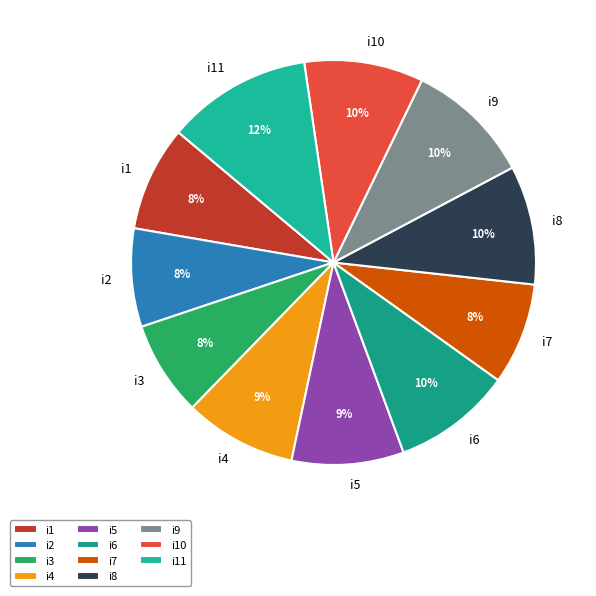

To the nearest percent, what is the combined percentage of i3 and i7?

16%